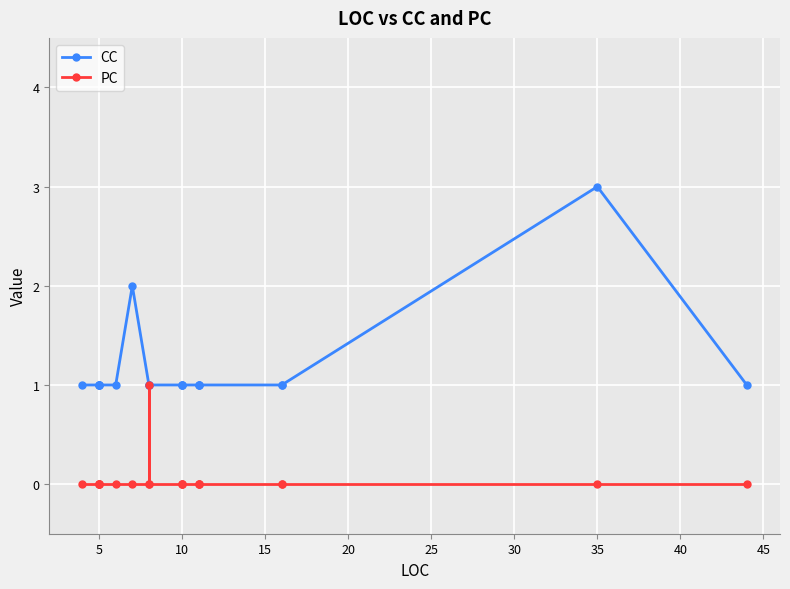

What is the maximum value for PC?

1